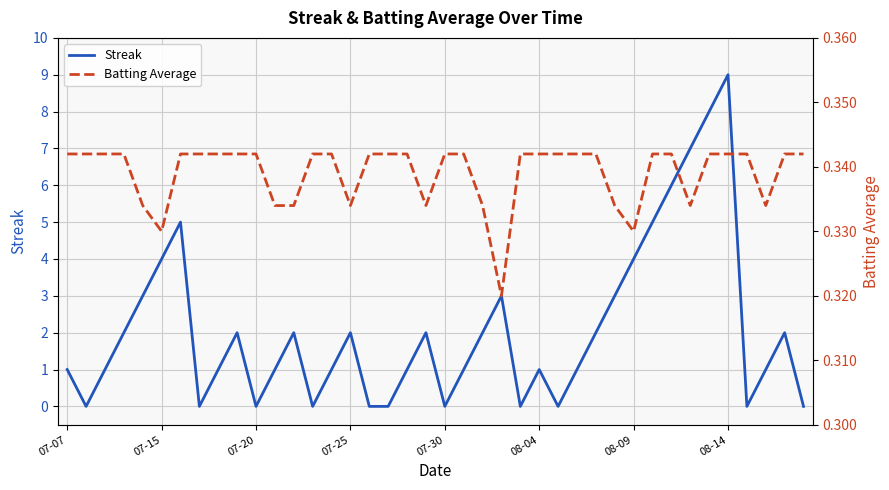

Between 16 and 24, which series saw the biggest shift?

Streak